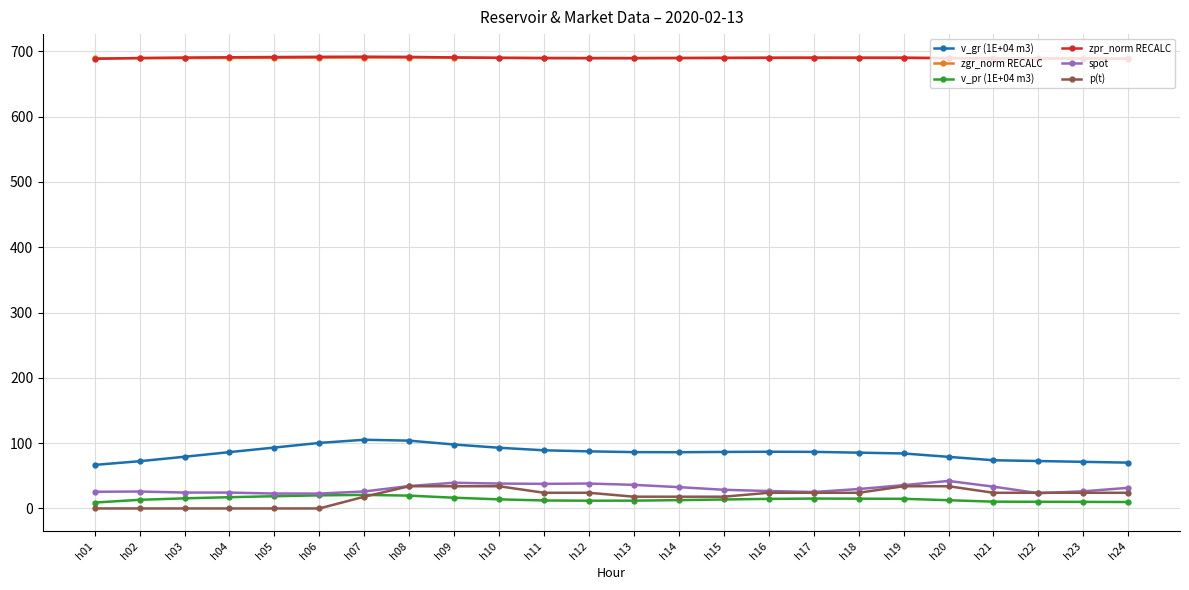

What are all the series names shown in the legend?

v_gr (1E+04 m3), zgr_norm RECALC, v_pr (1E+04 m3), zpr_norm RECALC, spot, p(t)